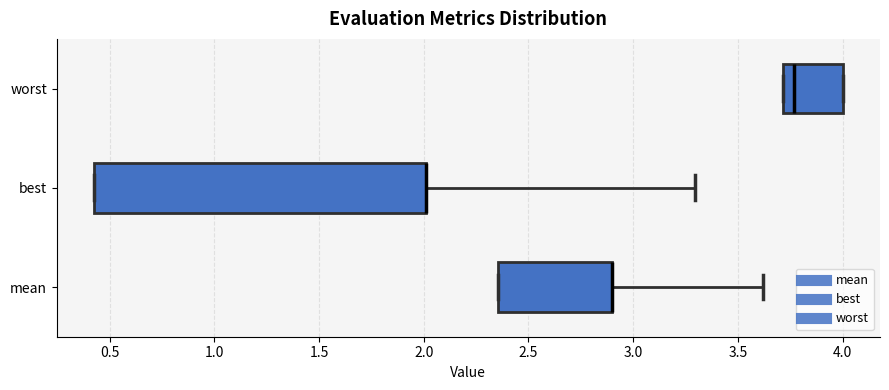

Reading bottom to top, read every box against the x-axis: the position of its median line, the range the box covers, and the ends of its whiskers. The values are not printed on the chart, so give them approximately, as read against the axis.

mean: median 2.90 (drawn on the box's right edge), box 2.35 to 2.90, whiskers 2.35 to 3.60
best: median 2.00 (drawn on the box's right edge), box 0.45 to 2.00, whiskers 0.45 to 3.30
worst: median 3.75, box 3.70 to 4.00, whiskers 3.70 to 4.00